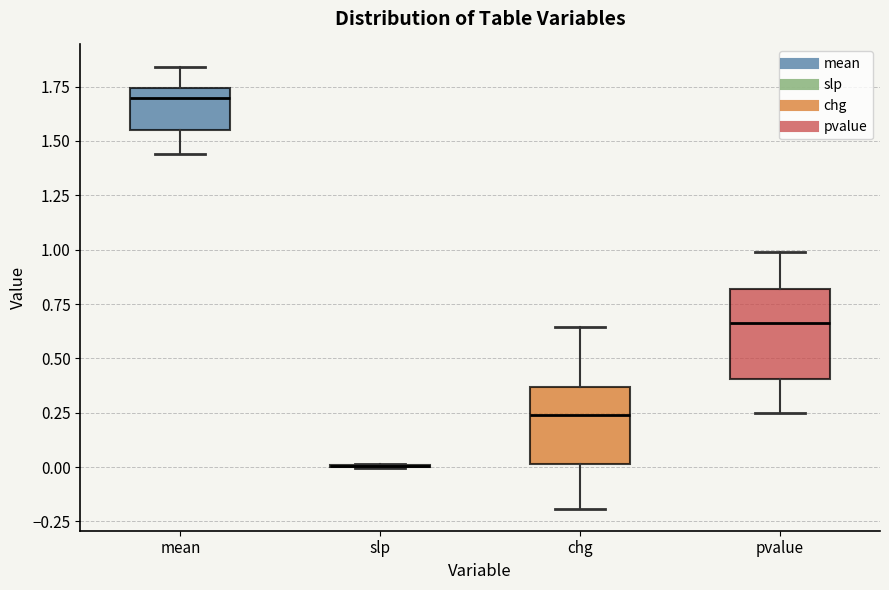

Which box is the tallest, from its lower edge to its upper edge?

pvalue